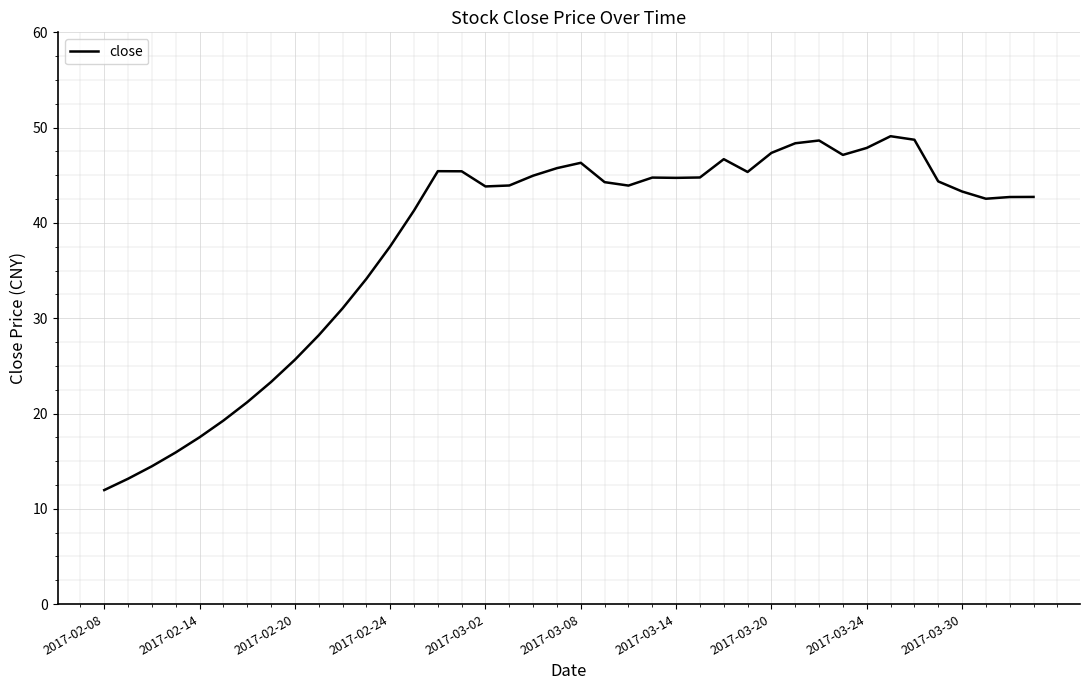

What is the difference between the maximum and minimum values?

37.1